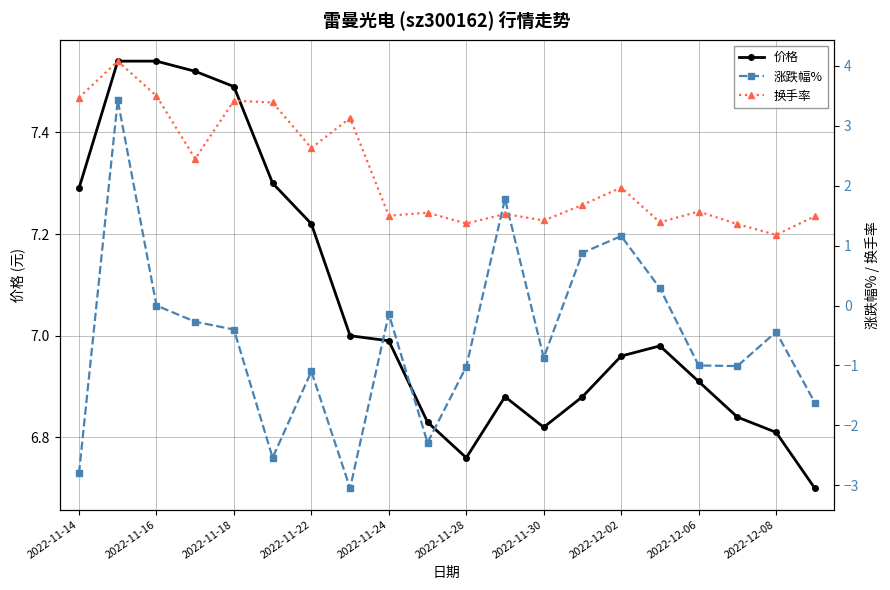

True or false: 涨跌幅% and 换手率 intersect in this chart.

True